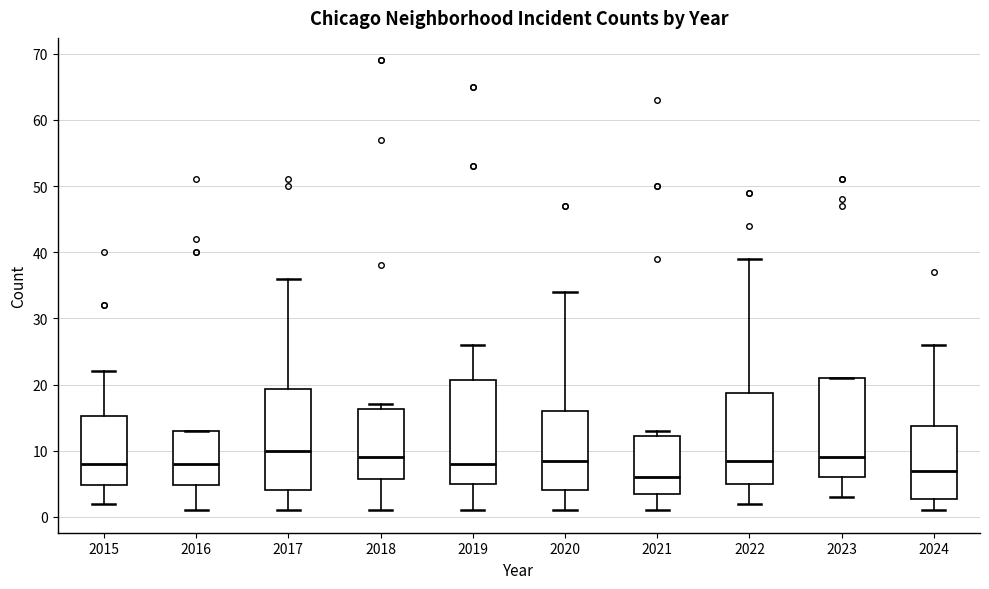

Reading left to right, transcribe this box plot: for each box, give where its median line is, the range the box spans, and where its two whiskers end, as read against the y-axis. The values are not printed on the chart, so give them approximately, as read against the axis.

2015: median 8, box 5 to 15, whiskers 2 to 22
2016: median 8, box 5 to 13, whiskers 1 to 13
2017: median 10, box 4 to 19, whiskers 1 to 36
2018: median 9, box 6 to 16, whiskers 1 to 17
2019: median 8, box 5 to 21, whiskers 1 to 26
2020: median 9, box 4 to 16, whiskers 1 to 34
2021: median 6, box 4 to 12, whiskers 1 to 13
2022: median 9, box 5 to 19, whiskers 2 to 39
2023: median 9, box 6 to 21, whiskers 3 to 21
2024: median 7, box 3 to 14, whiskers 1 to 26